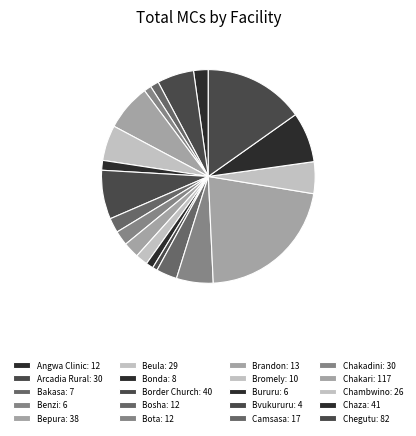

The Chambwino slice represents 5% of the pie. True or false?

True